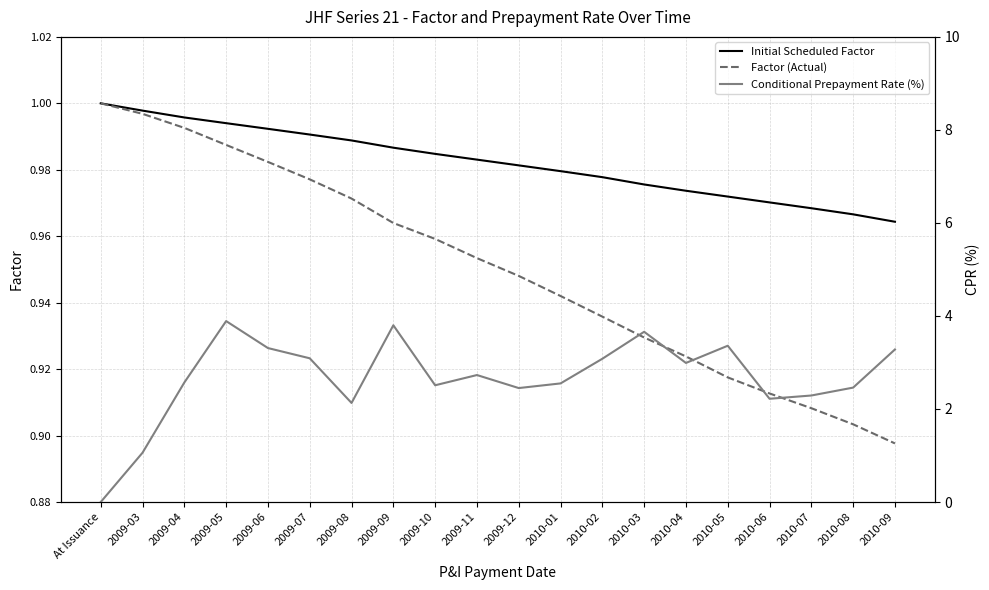

What are all the series names shown in the legend?

Initial Scheduled Factor, Factor (Actual), Conditional Prepayment Rate (%)